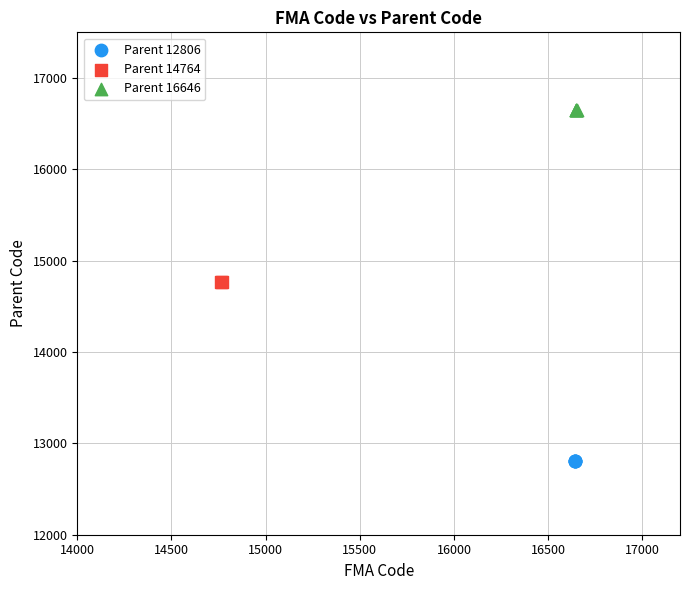

What are all the series names shown in the legend?

Parent 12806, Parent 14764, Parent 16646